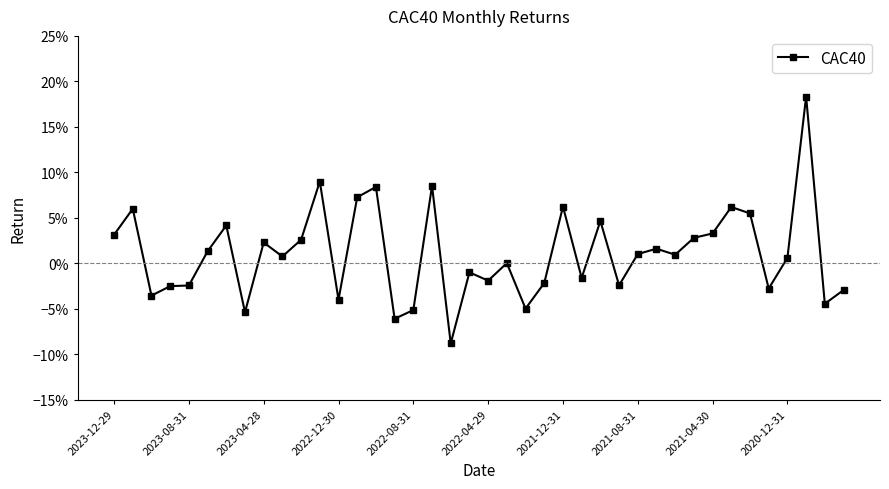

Does the chart have visible grid lines?

No